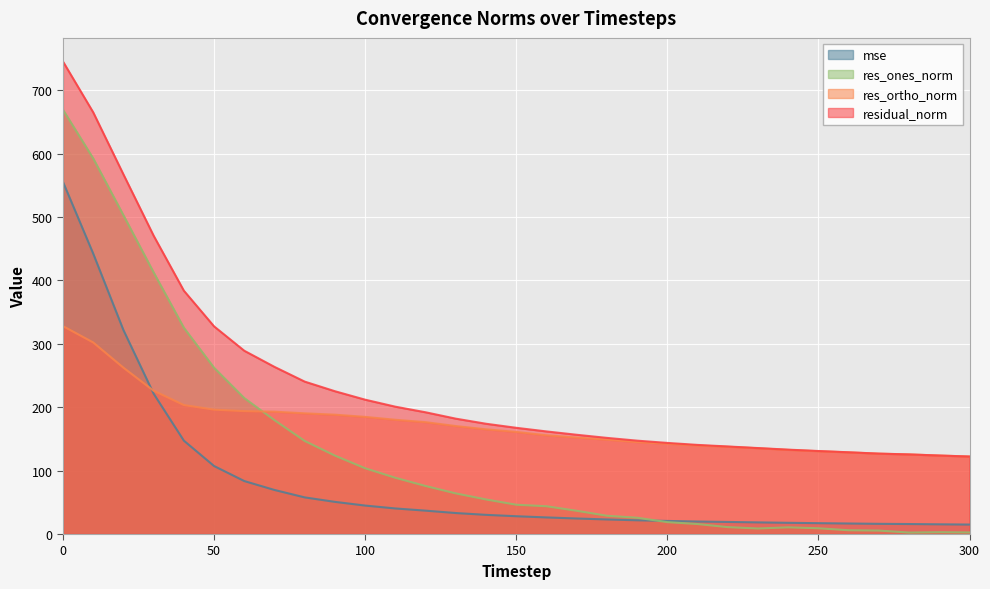

What is the difference between the highest and lowest values at 40?

236.5